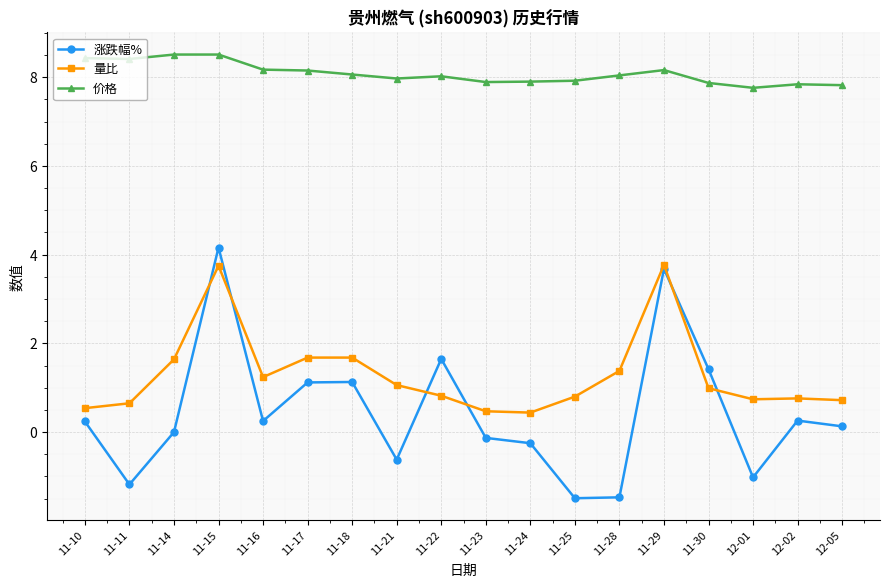

True or false: 涨跌幅% and 量比 cross at least once.

True